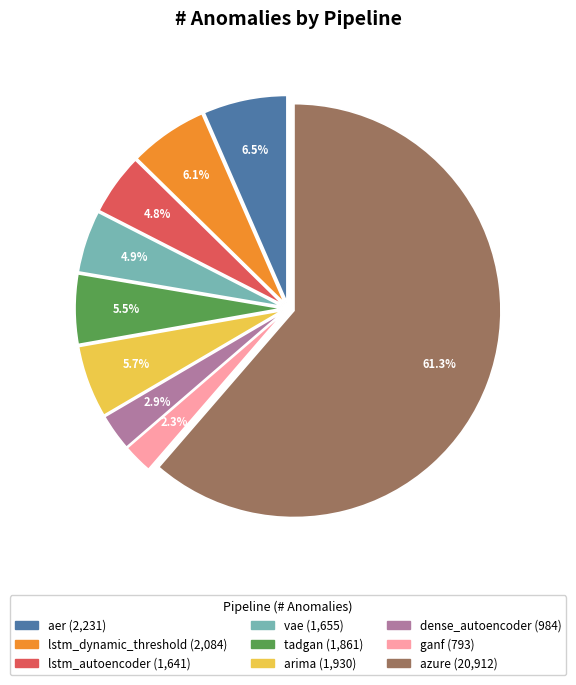

Between dense_autoencoder and aer, which is larger?

aer